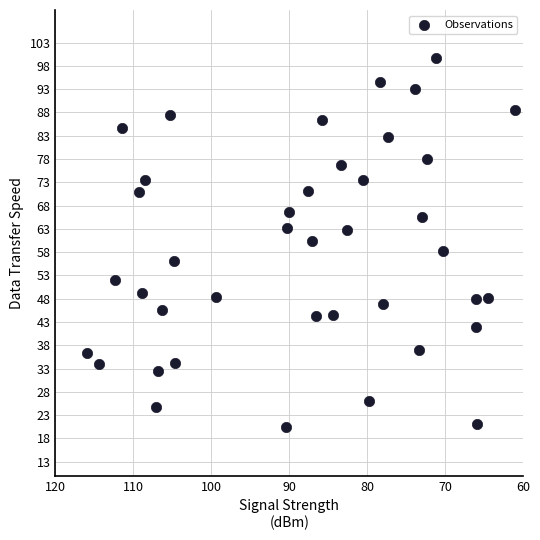

What is the range of X values (max minus min)?

54.9